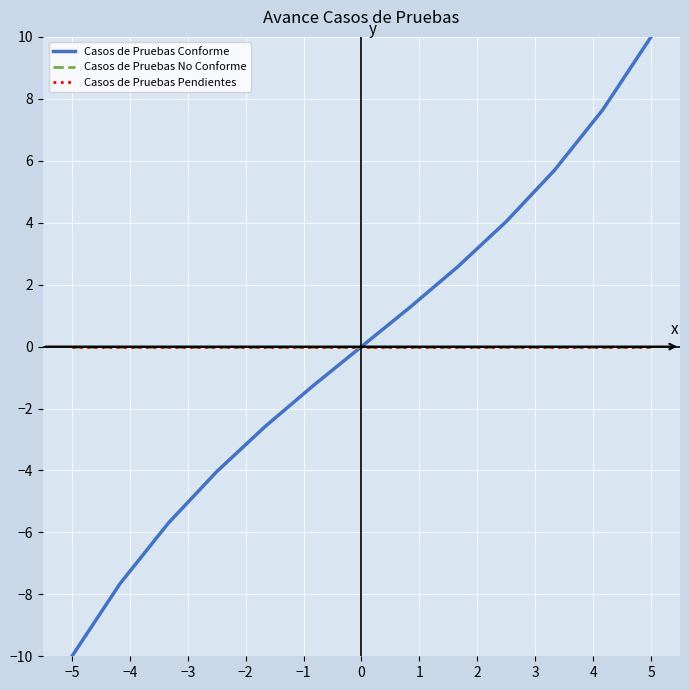

Which series has the largest total across all categories?

Casos de Pruebas No Conforme